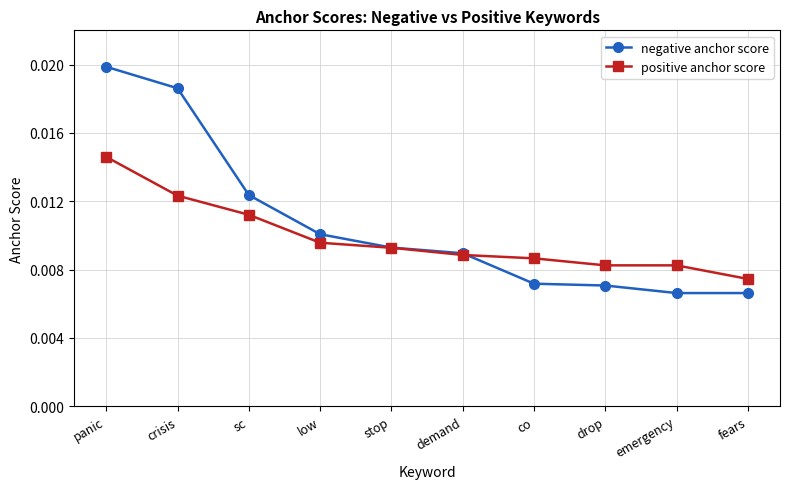

How many times do positive anchor score and negative anchor score cross each other?

1